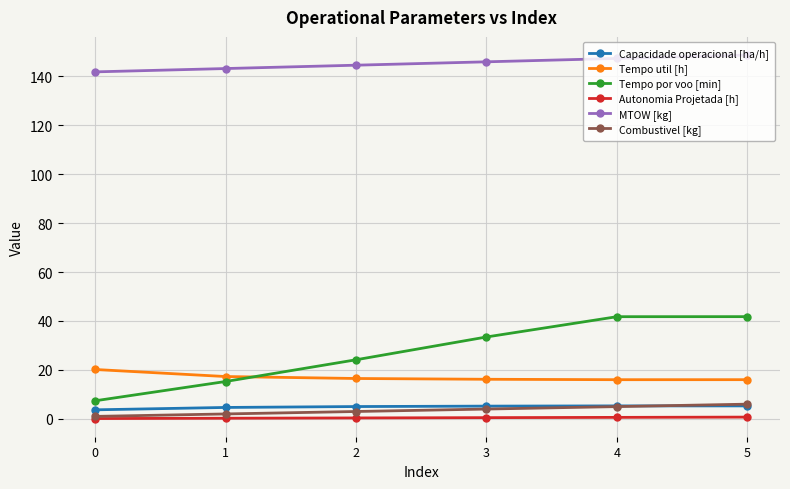

What is the spread (max minus min) of values at 3?

145.4